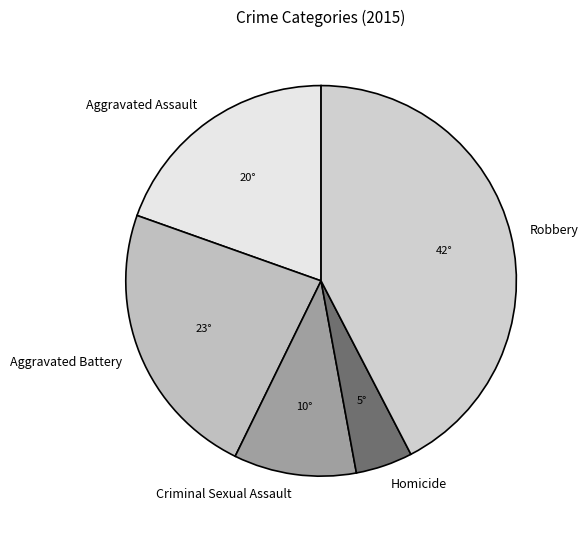

Is it true that Criminal Sexual Assault is 10% of the pie?

True